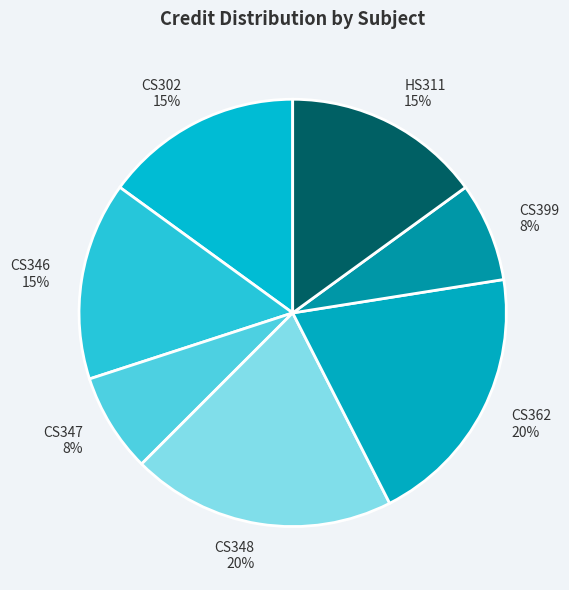

Do CS347 and HS311 together represent more than half of the pie?

No